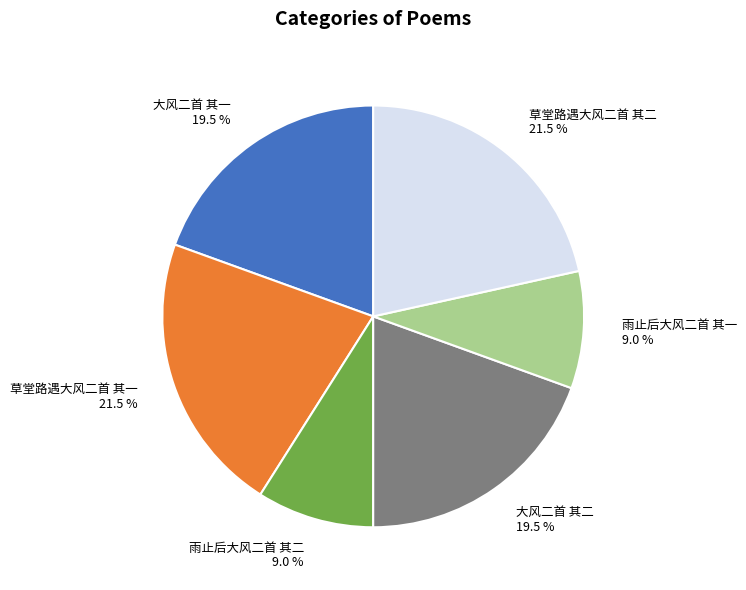

What percentage do 大风二首 其一 and 草堂路遇大风二首 其一 together represent?

41.0%